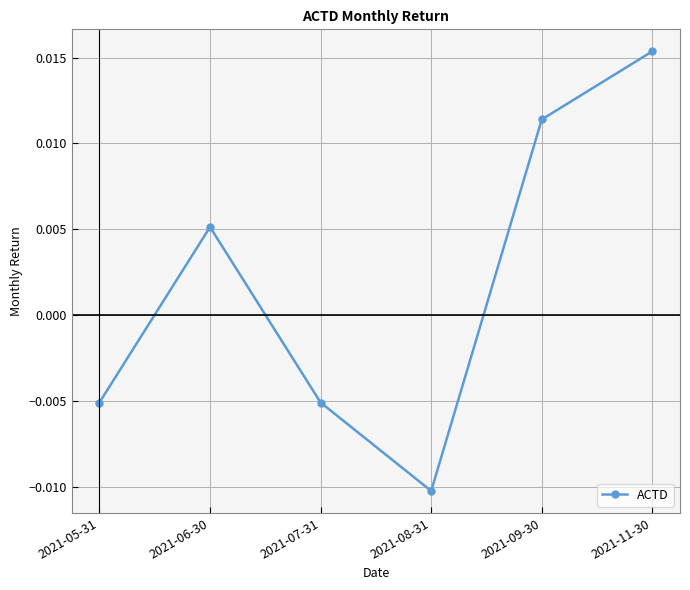

Where is the first local maximum?

2021-06-30